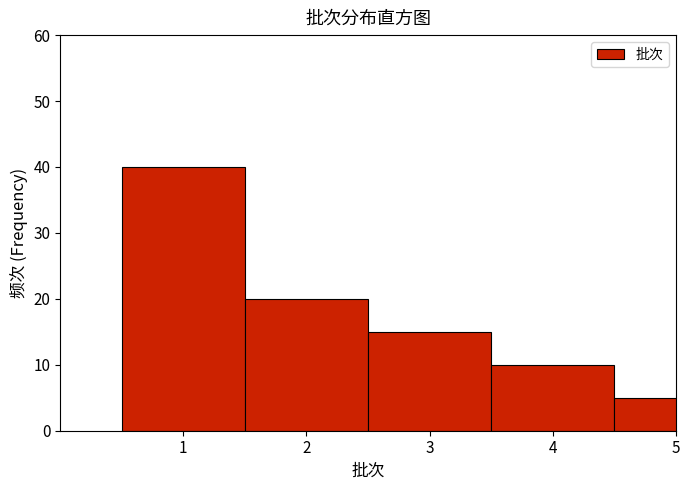

Reading right to left, extract all data points from this chart.

5=5	4=10	3=15	2=20	1=40